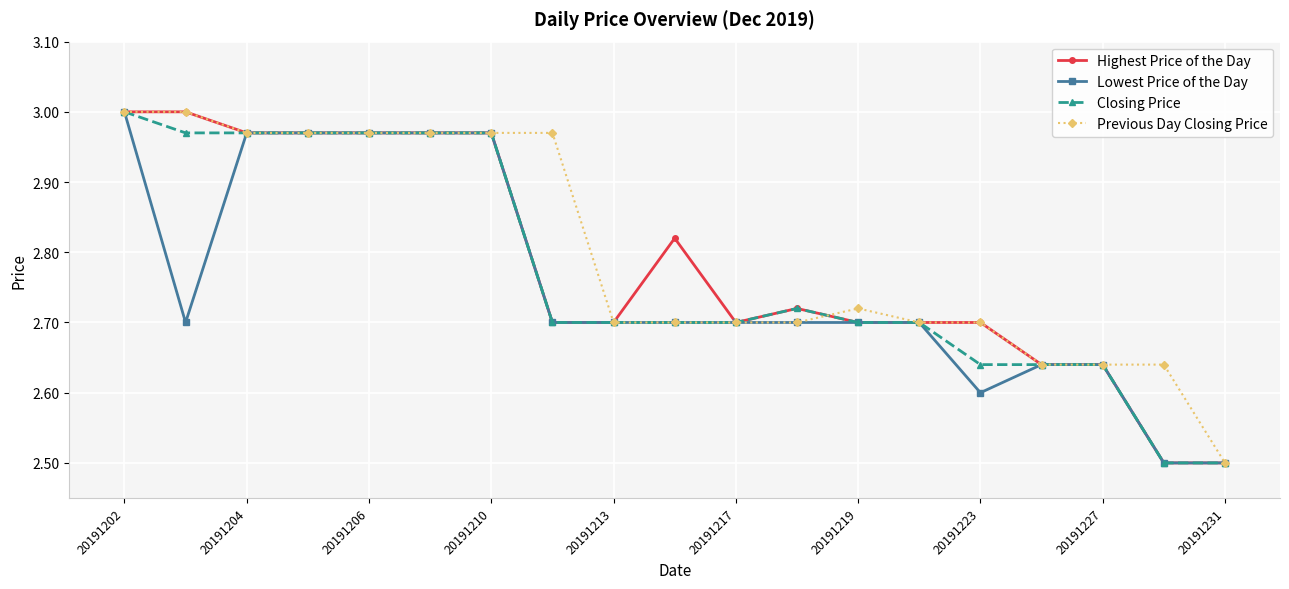

True or false: Highest Price of the Day has more than 0 points higher than both neighbors.

True